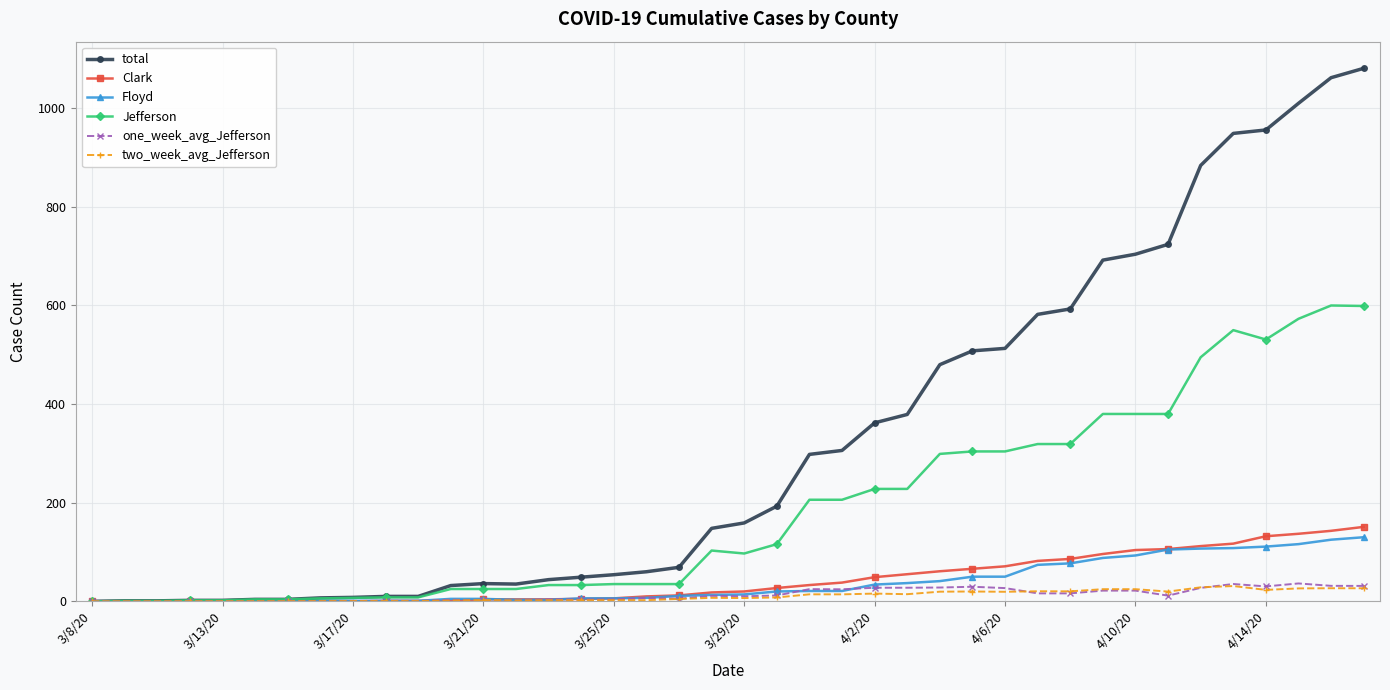

What is the highest value of the one_week_avg_Jefferson series?

36.3